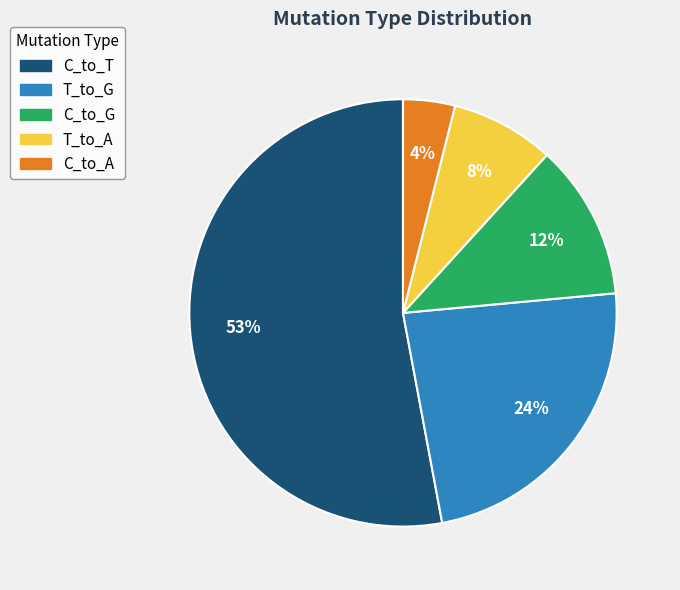

Is there a majority slice in this chart?

Yes